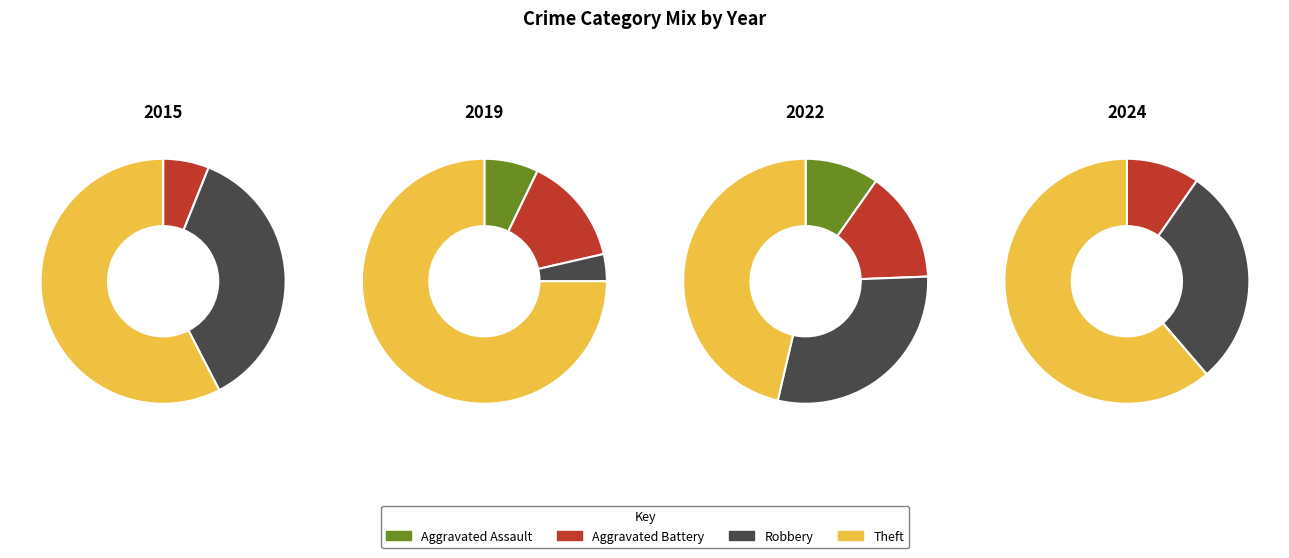

What is the ratio of the value at Theft to the value at Robbery?

2.1